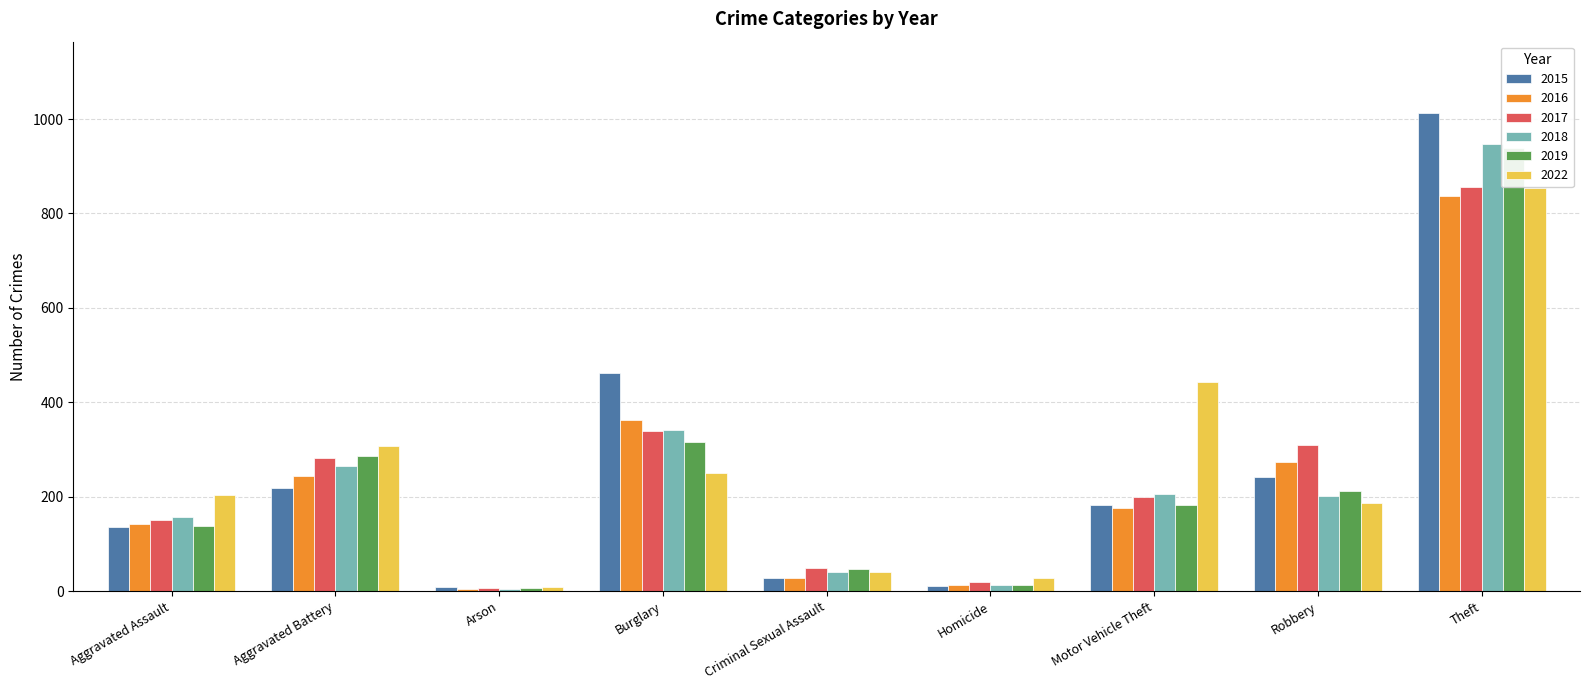

What is the difference between the 2022 values at Criminal Sexual Assault and Theft?

812